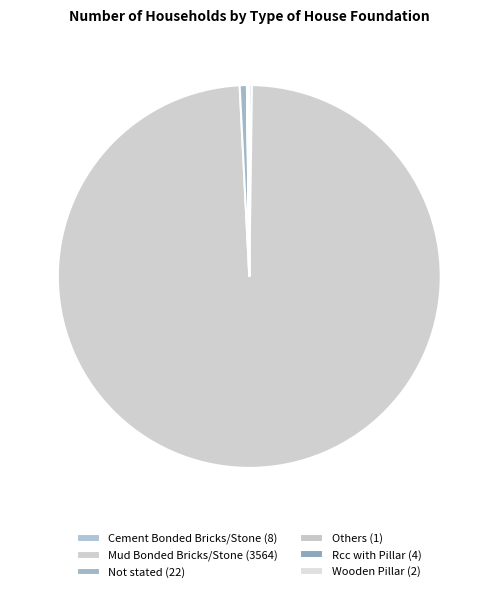

What percentage do Others and Wooden Pillar together represent?

0.1%